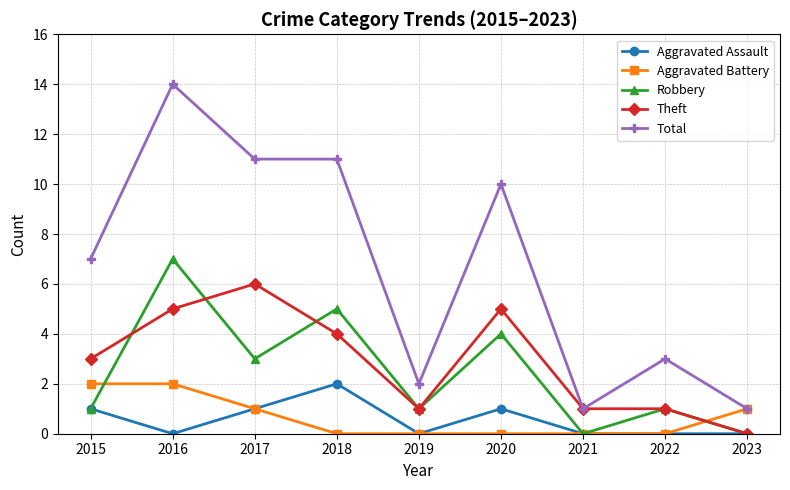

At how many categories does at least one series exceed 4?

5